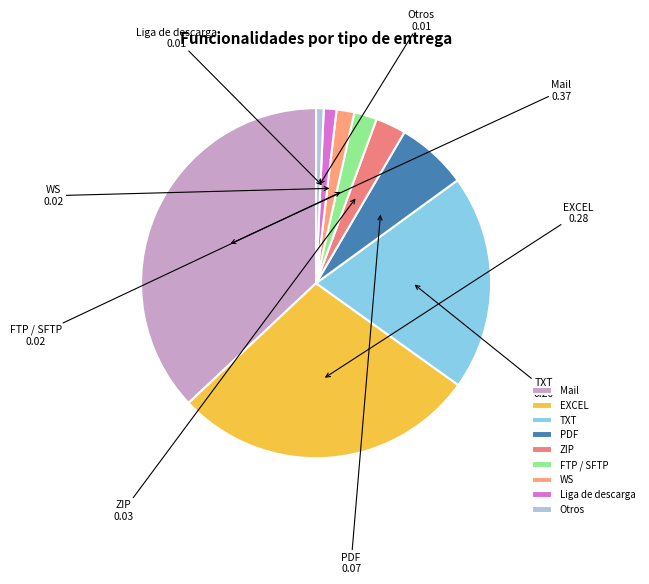

Which category has the biggest portion of the pie?

Mail